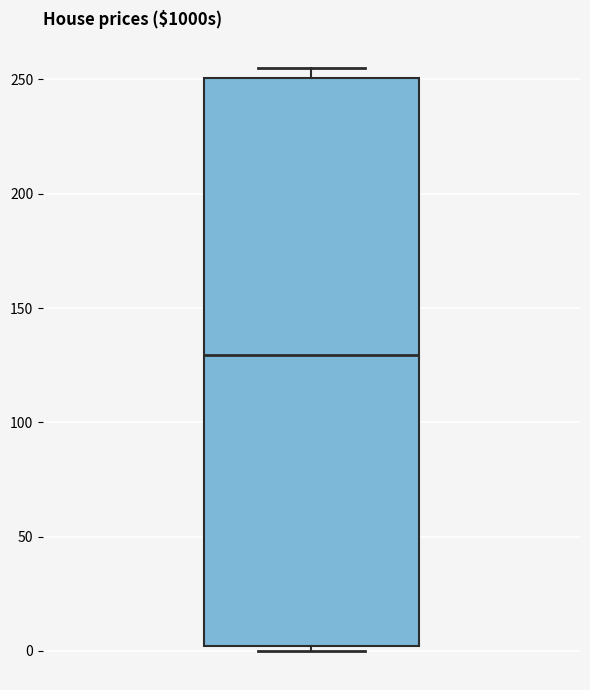

Read this box plot against the y-axis: the position of the median line, the range covered by the box, and the ends of both whiskers. The values are not printed on the chart, so give them approximately, as read against the axis.

median 130, box 0 to 250, whiskers 0 (just below the box's lower edge) to 255